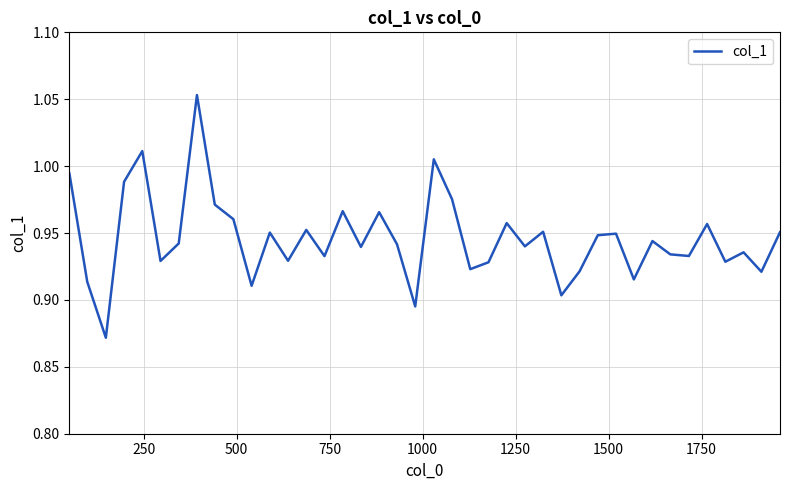

How many interior local valleys (lower than both neighbors) does the data have?

14